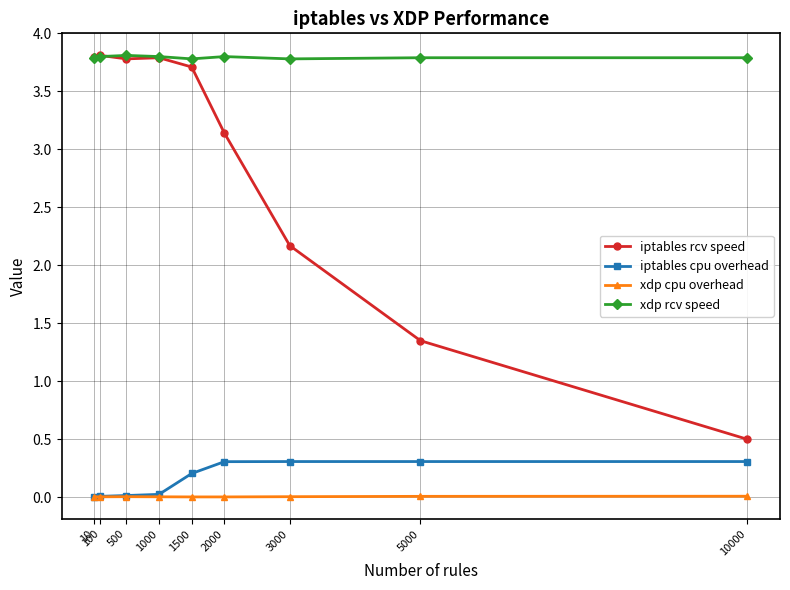

The xdp rcv speed series shows 5.3 at 5000. True or false?

False